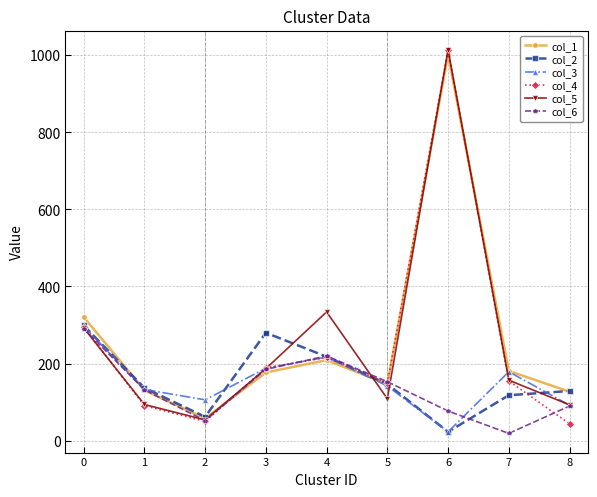

What is the minimum value for col_4?

44